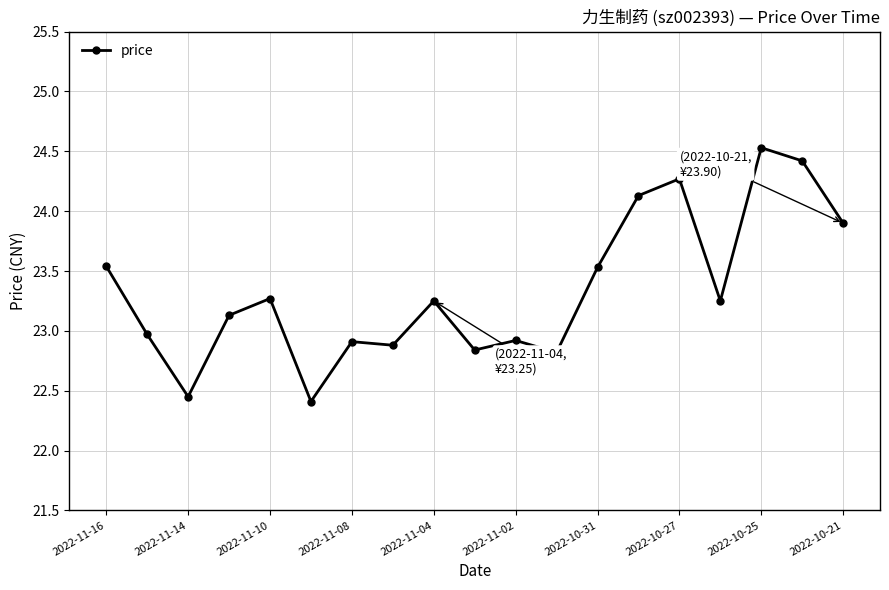

Does the chart have visible grid lines?

Yes